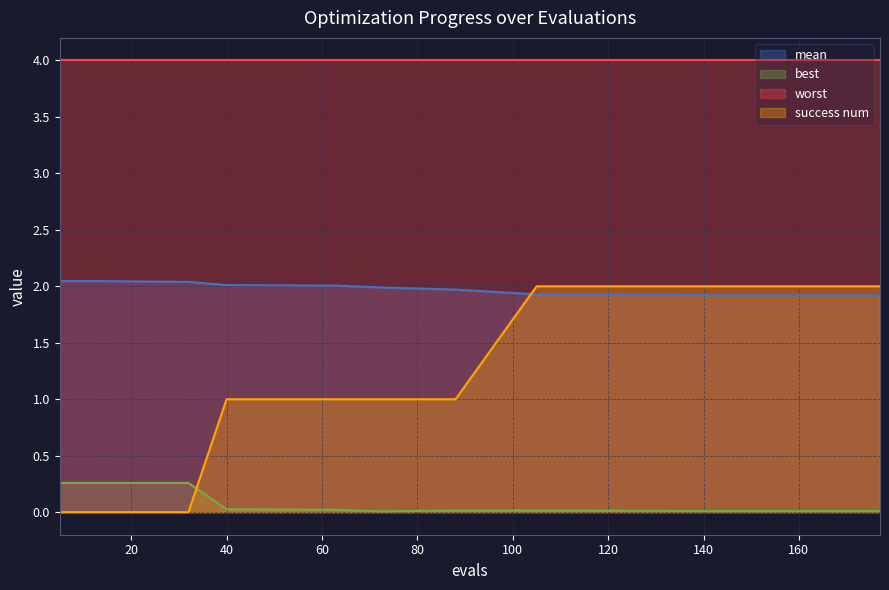

The value of success num at 13 is -0.7. True or false?

False